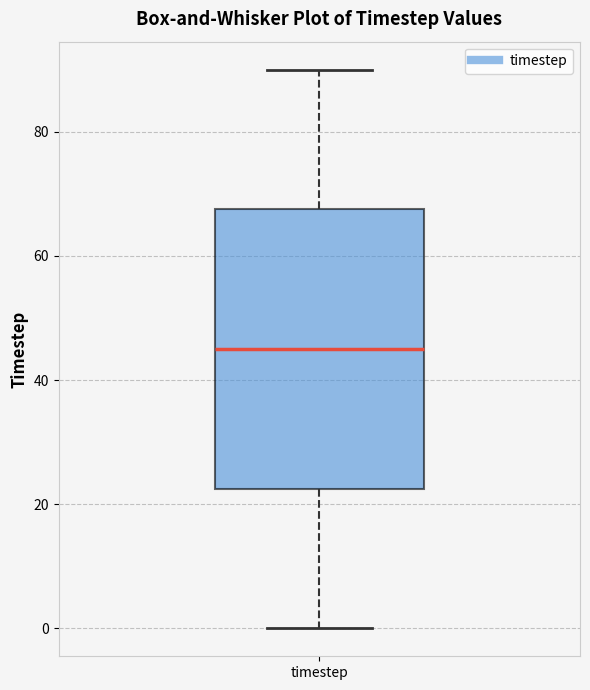

Read this box plot against the y-axis: the position of the median line, the range covered by the box, and the ends of both whiskers. The values are not printed on the chart, so give them approximately, as read against the axis.

median 46, box 22 to 68, whiskers 0 to 90